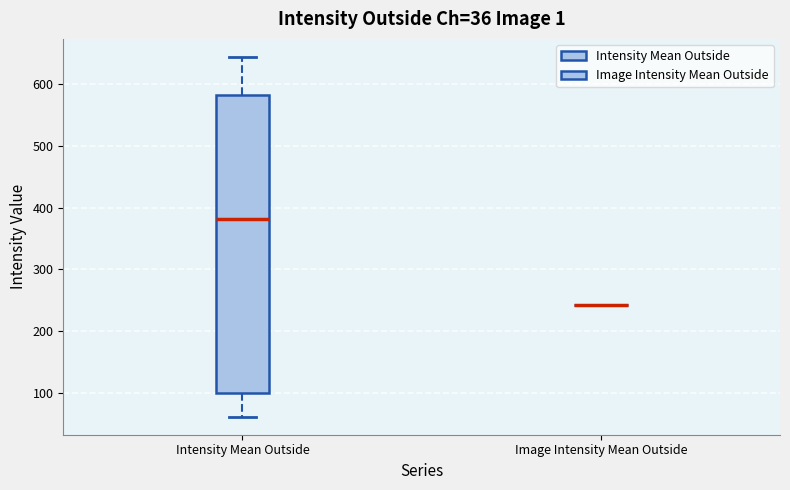

Reading left to right, read every box against the y-axis: the position of its median line, the range the box covers, and the ends of its whiskers. The values are not printed on the chart, so give them approximately, as read against the axis.

Intensity Mean Outside: median 380, box 100 to 580, whiskers 60 to 640
Image Intensity Mean Outside: box collapsed to a line at 240, whiskers 240 to 240